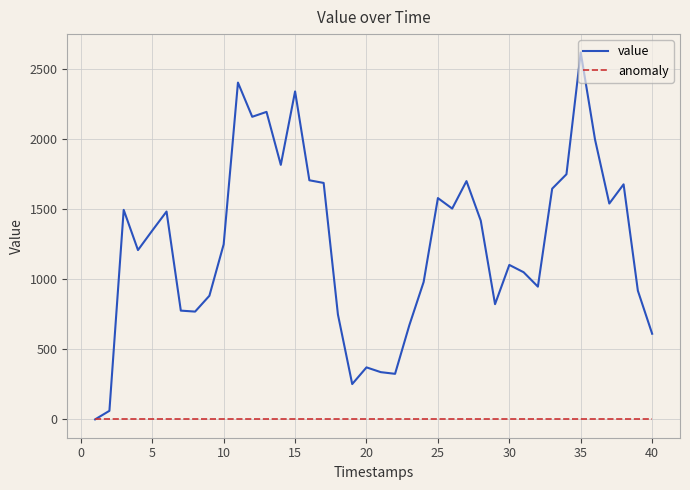

Which series has the widest spread of values?

value